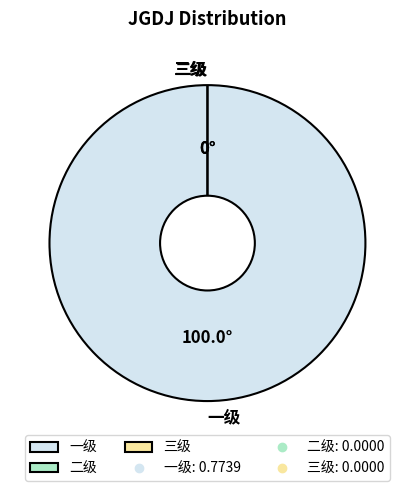

Is there any slice that represents more than half of the pie?

Yes